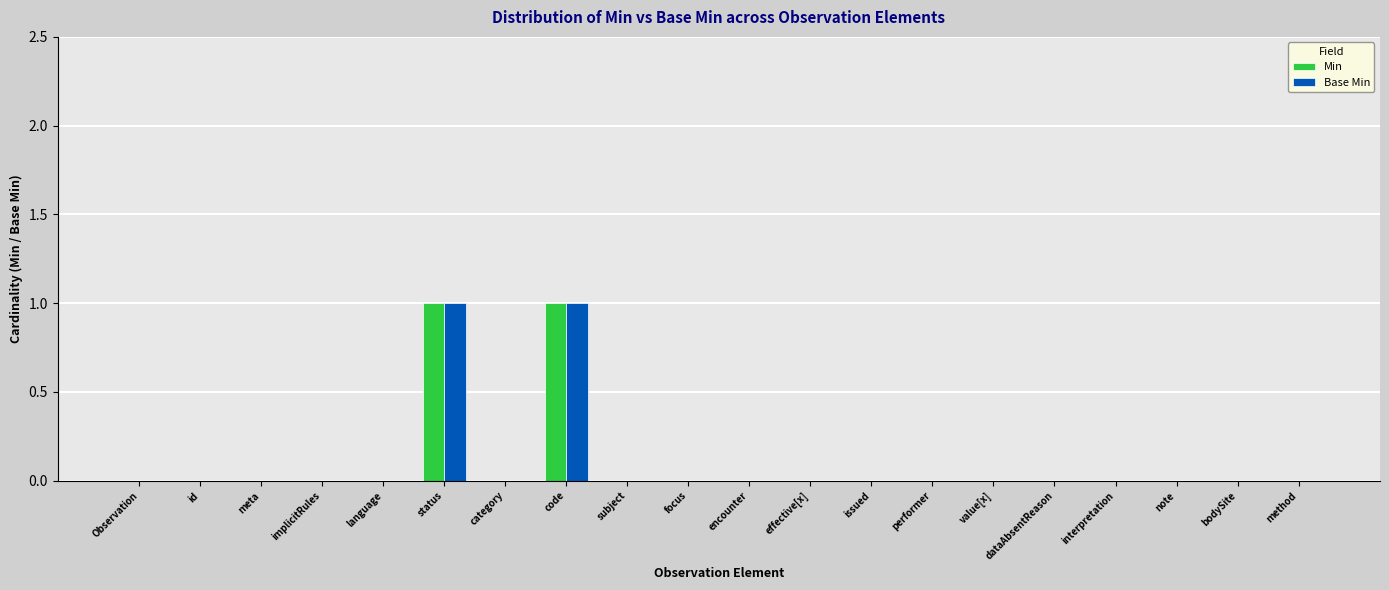

Reading left to right, extract all data points from this chart.

Min: Observation=0	id=0	meta=0	implicitRules=0	language=0	status=1	category=0	code=1	subject=0	focus=0	encounter=0	effective[x]=0	issued=0	performer=0	value[x]=0	dataAbsentReason=0	interpretation=0	note=0	bodySite=0	method=0
Base Min: Observation=0	id=0	meta=0	implicitRules=0	language=0	status=1	category=0	code=1	subject=0	focus=0	encounter=0	effective[x]=0	issued=0	performer=0	value[x]=0	dataAbsentReason=0	interpretation=0	note=0	bodySite=0	method=0